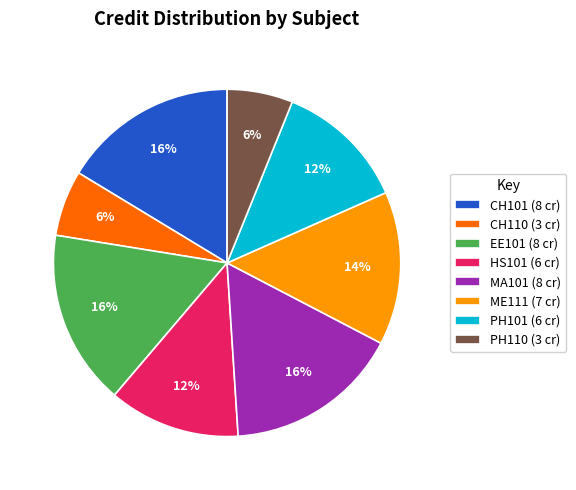

What is the ratio of the value at HS101 to the value at EE101?

0.8